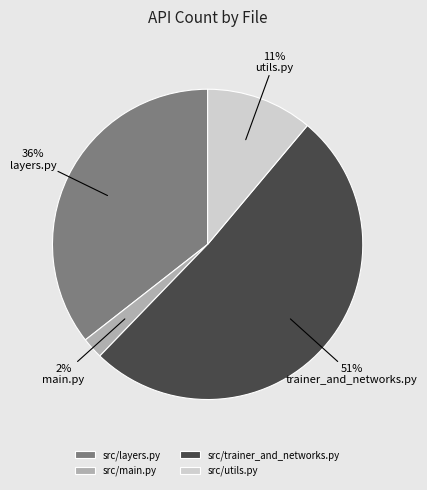

What percentage is the src/main.py slice, to the nearest percent?

2%